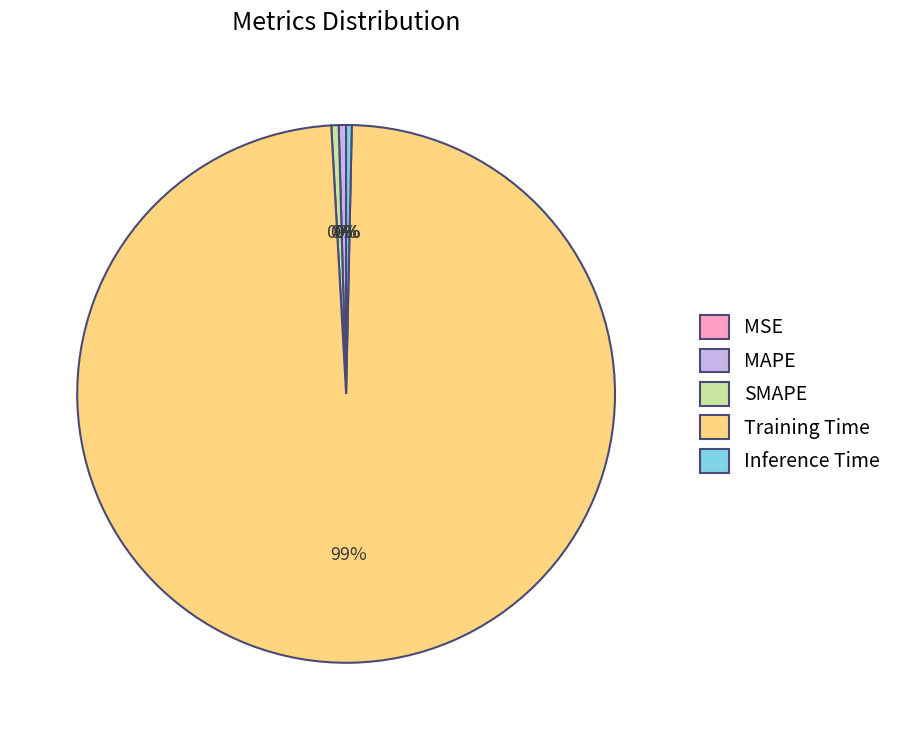

What is the majority slice?

Training Time